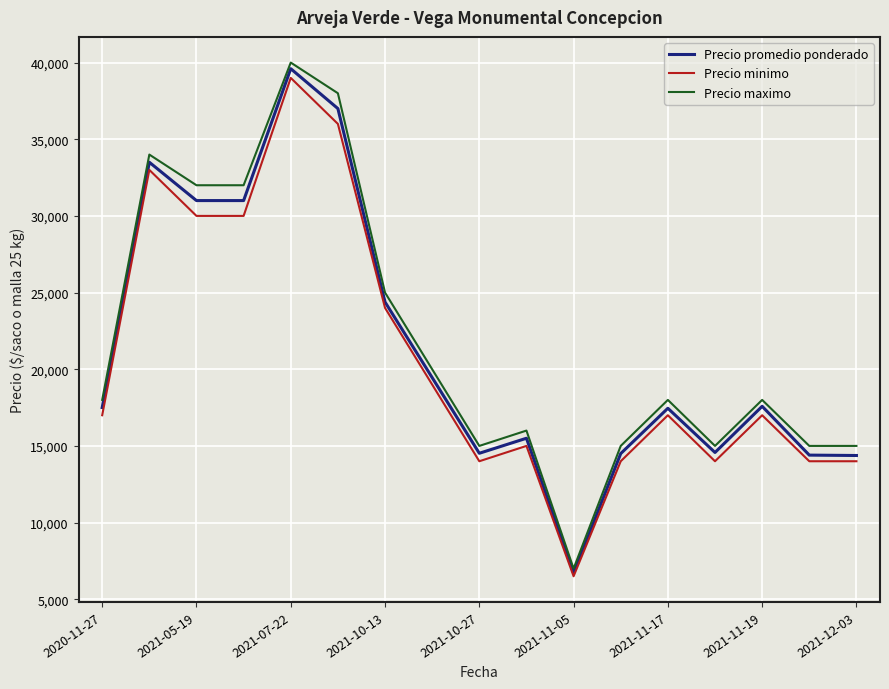

What is the minimum value shown in the chart?

6500